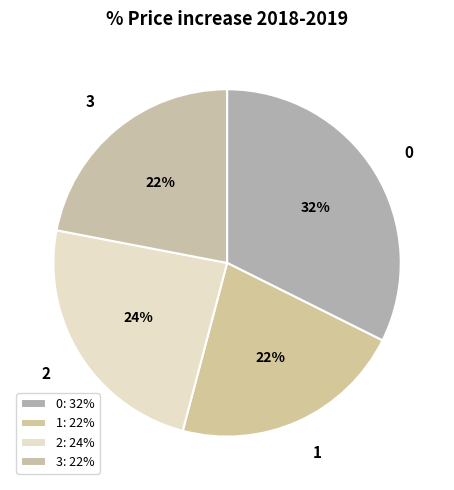

How many slices are in this pie chart?

4